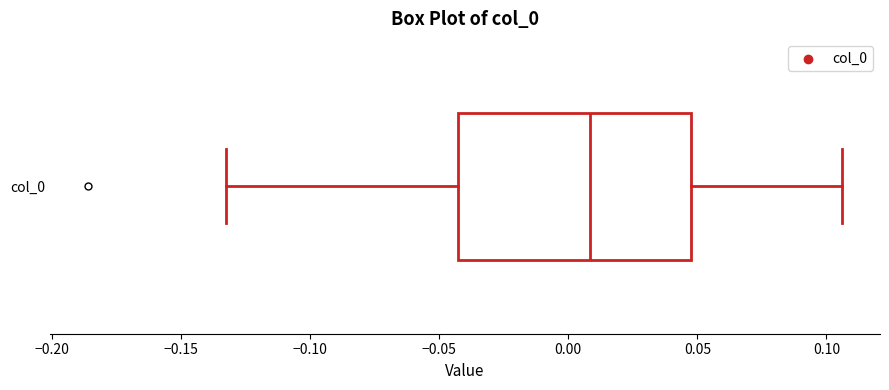

Read this box plot against the x-axis: the position of the median line, the range covered by the box, and the ends of both whiskers. The values are not printed on the chart, so give them approximately, as read against the axis.

median 0.010, box -0.045 to 0.050, whiskers -0.135 to 0.105